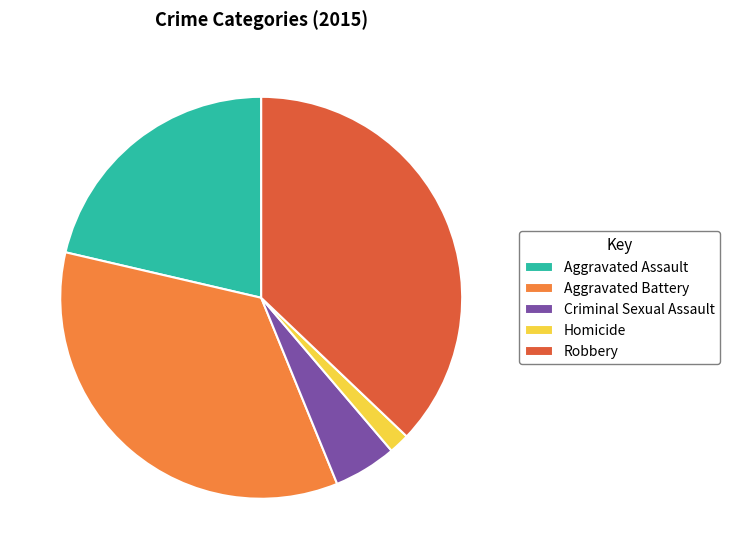

The Aggravated Assault slice represents 21% of the pie. True or false?

True